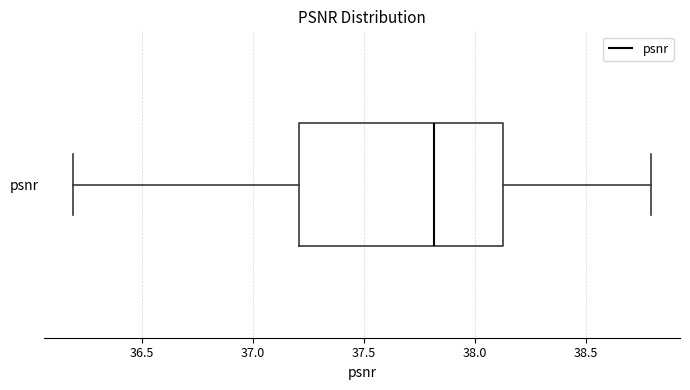

Read this box plot against the x-axis: the position of the median line, the range covered by the box, and the ends of both whiskers. The values are not printed on the chart, so give them approximately, as read against the axis.

median 37.80, box 37.20 to 38.15, whiskers 36.20 to 38.80